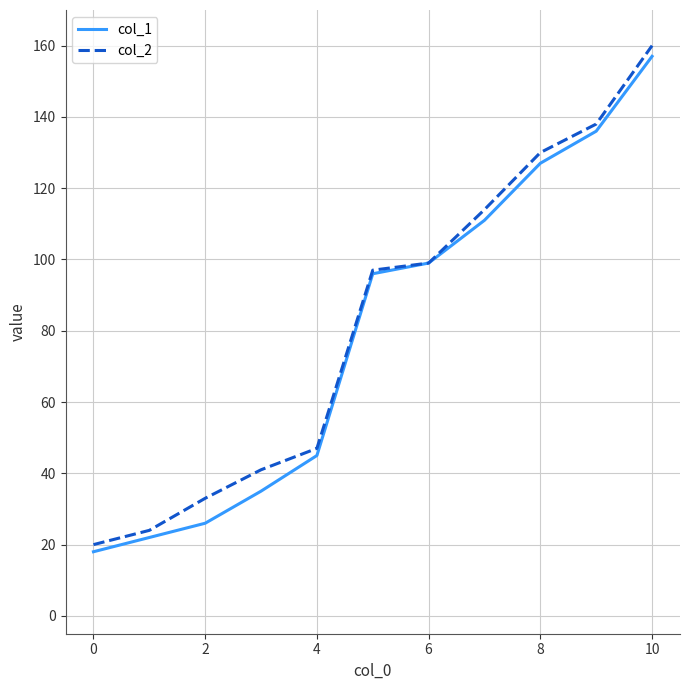

What is the highest value of the col_1 series?

157